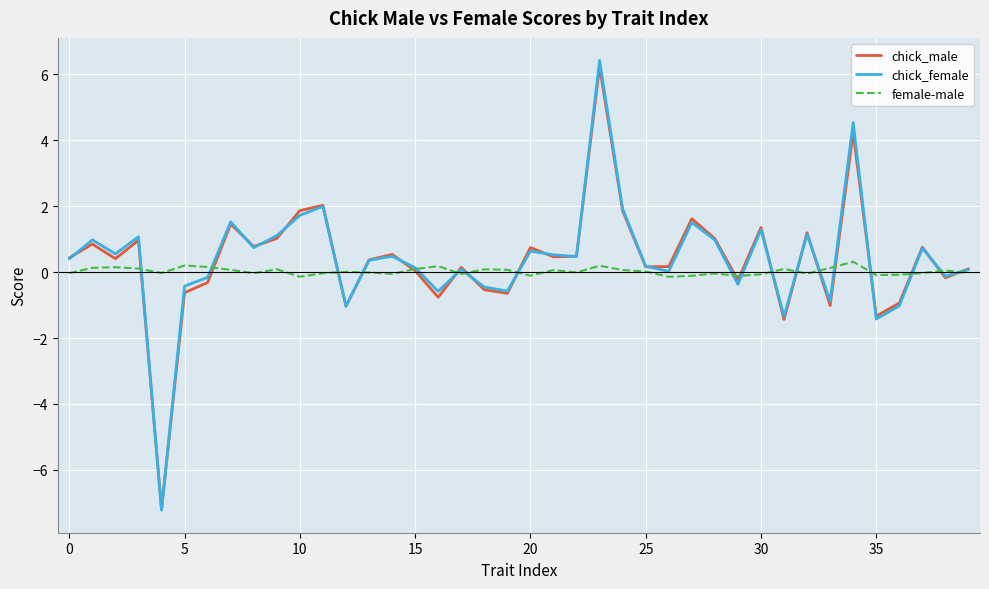

Which series has the largest range (max minus min)?

chick_female